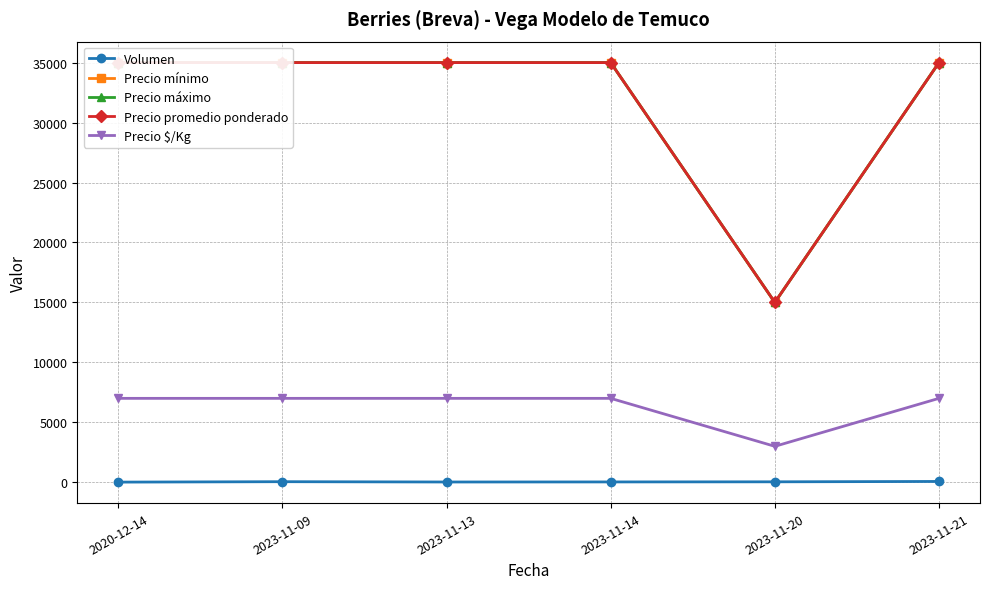

What is the label of the 2nd point from the left?

2023-11-09